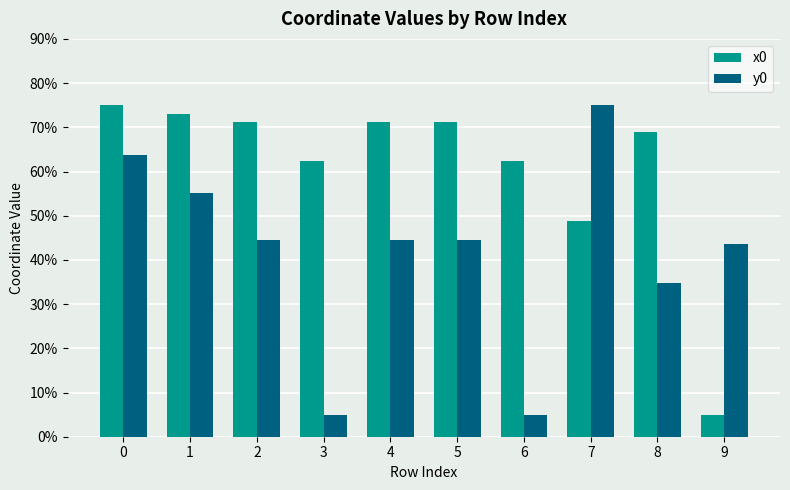

Which series has the largest total across all categories?

x0